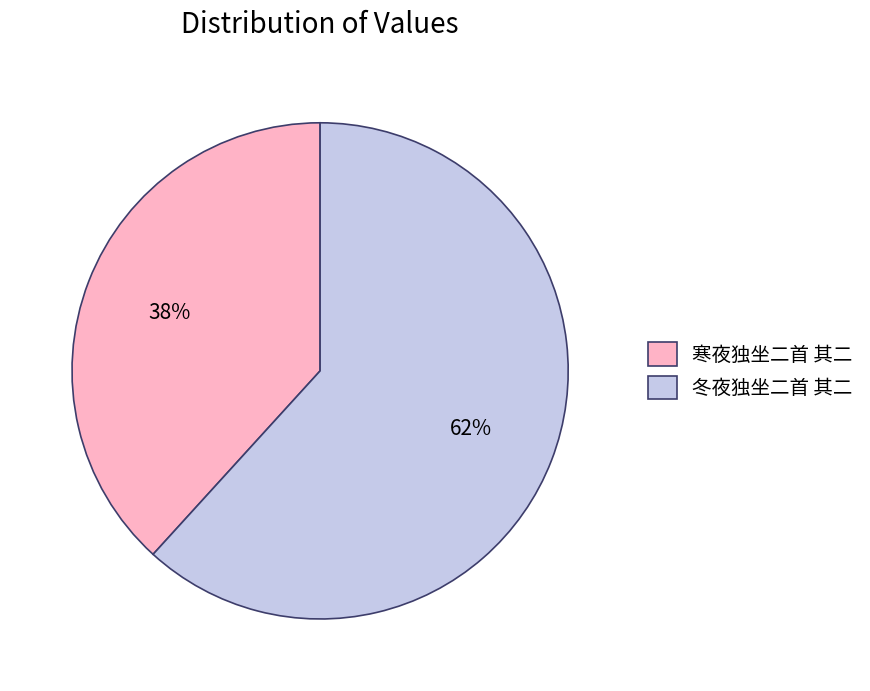

Which slice is the smallest?

寒夜独坐二首 其二